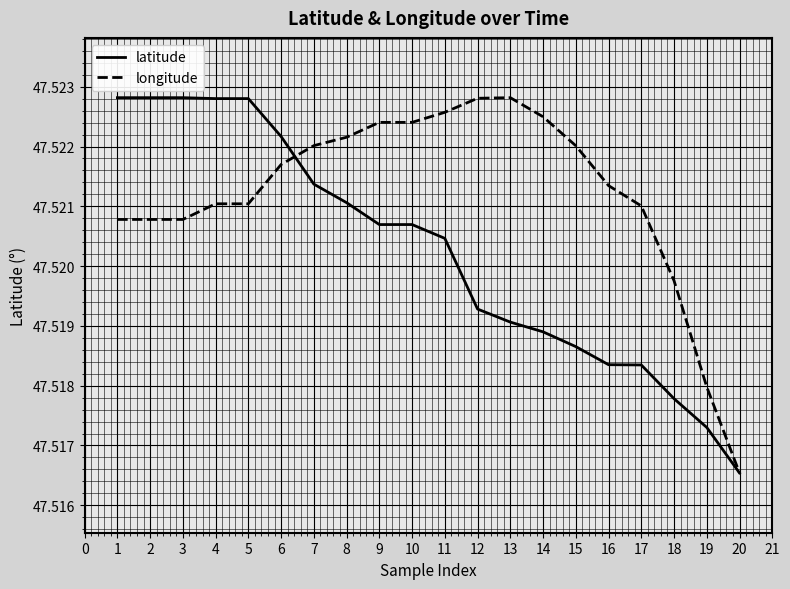

Rank the series by their average value, from highest to lowest.

longitude, latitude